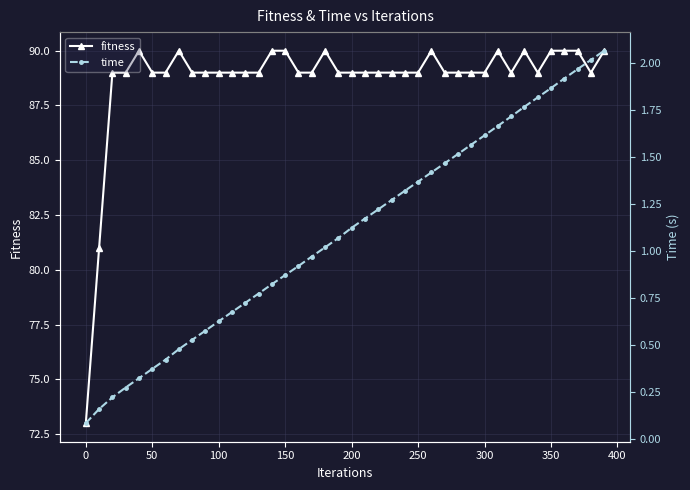

List the series in order of their overall mean, lowest first.

time, fitness